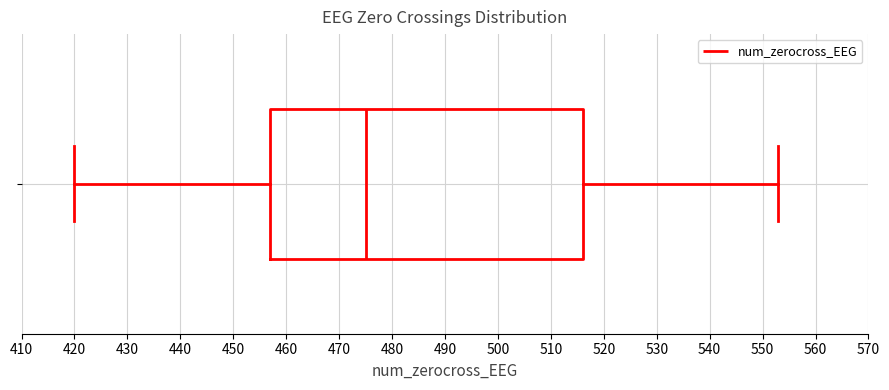

Where is the left edge of the box on the x-axis? The values are not printed on the chart, so give them approximately, as read against the axis.

457